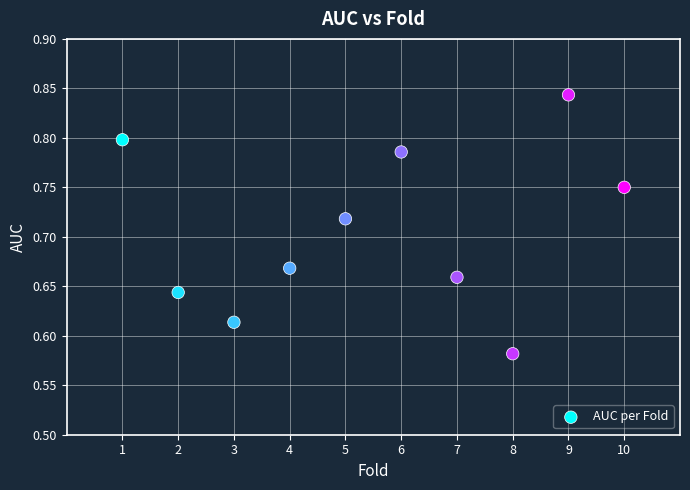

What is the average X value?

5.5